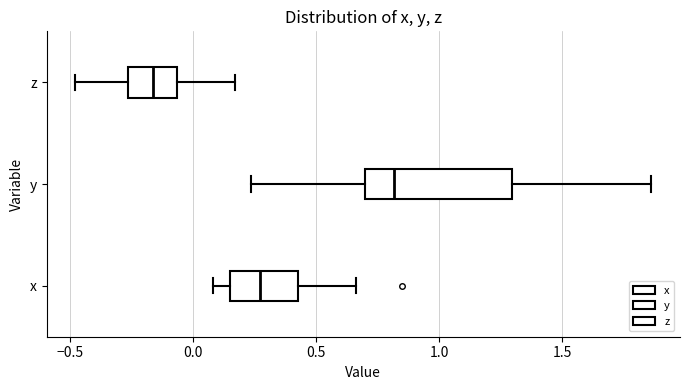

Reading bottom to top, read every box against the x-axis: the position of its median line, the range the box covers, and the ends of its whiskers. The values are not printed on the chart, so give them approximately, as read against the axis.

x: median 0.25, box 0.15 to 0.45, whiskers 0.10 to 0.65
y: median 0.80, box 0.70 to 1.30, whiskers 0.25 to 1.85
z: median -0.15, box -0.25 to -0.05, whiskers -0.50 to 0.15